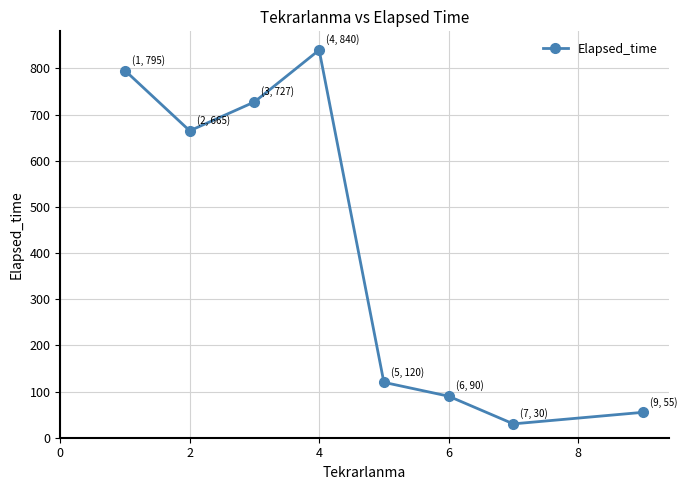

Reading left to right, transcribe all the data shown in this chart.

795.6	665.0	727.5	840.0	120.0	90.0	30.0	55.0